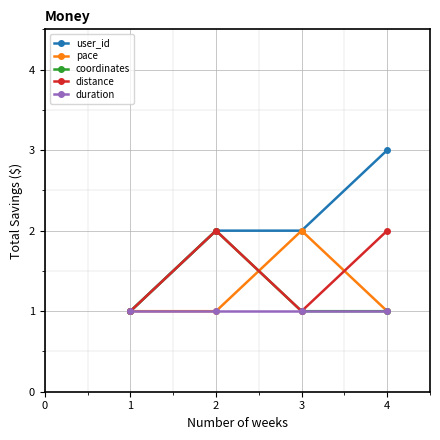

Which series has the largest range (max minus min)?

user_id